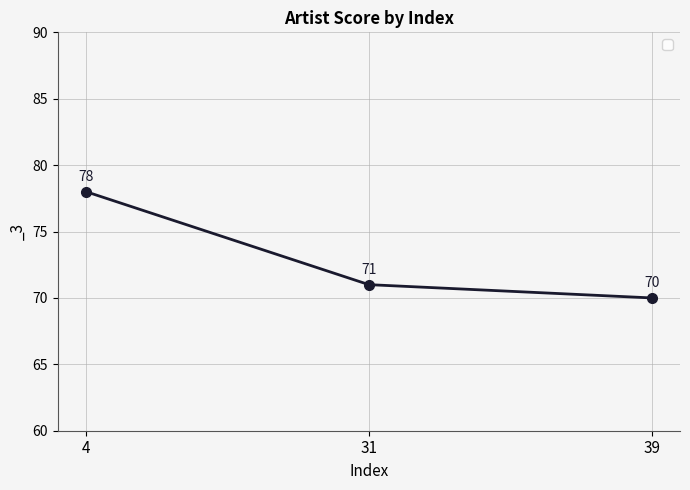

What is the ratio of the value at 31 to the value at 39?

1.0